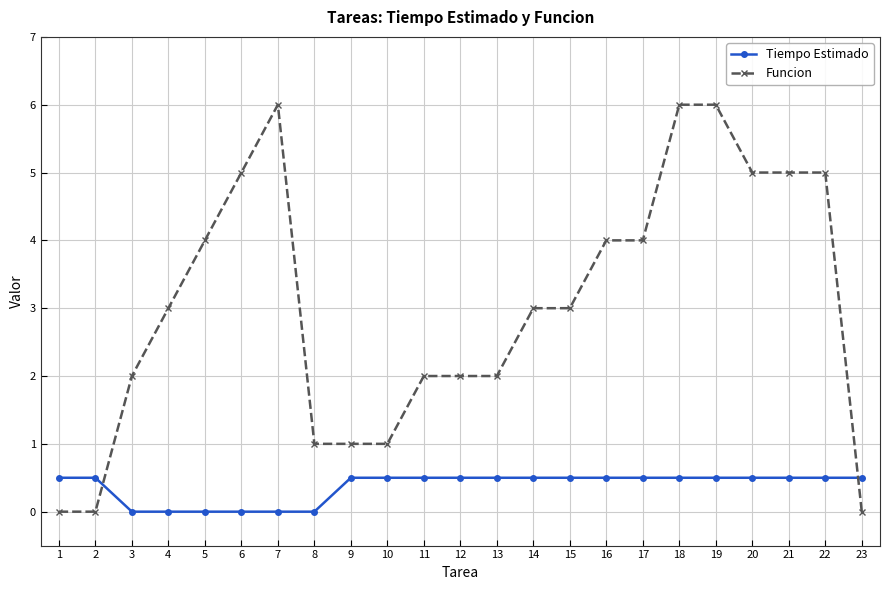

How many Tiempo Estimado values are between 0 and 1?

23